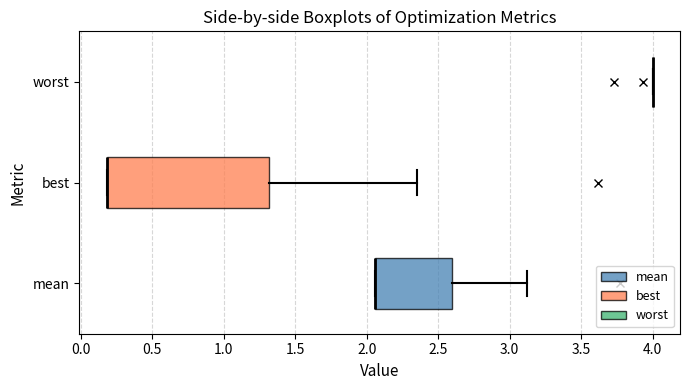

Comparing the boxes themselves (not the whiskers), which one is the widest?

best